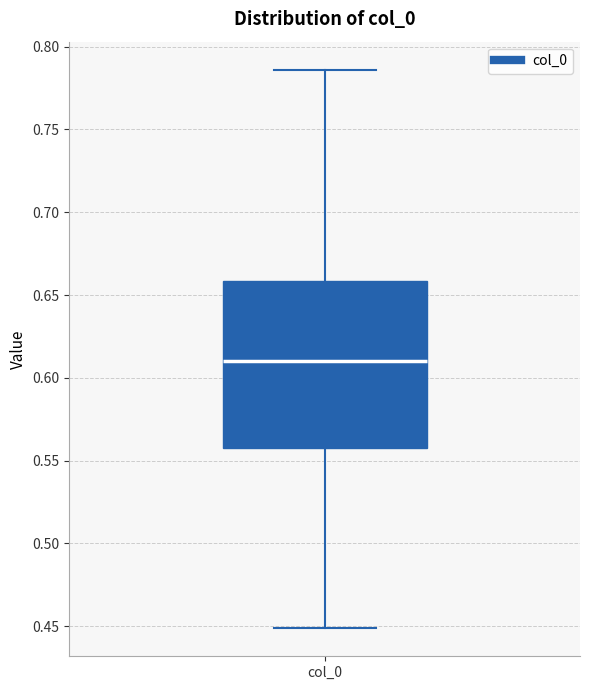

Transcribe this box plot: give where the median line is, the range the box spans, and where the two whiskers end, as read against the y-axis. The values are not printed on the chart, so give them approximately, as read against the axis.

median 0.610, box 0.555 to 0.660, whiskers 0.450 to 0.785